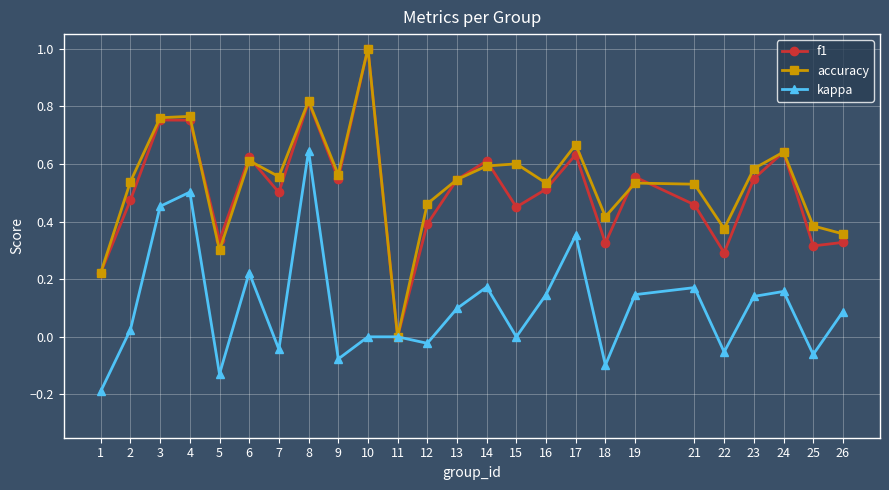

The value of f1 at 9 is 0.8. True or false?

False